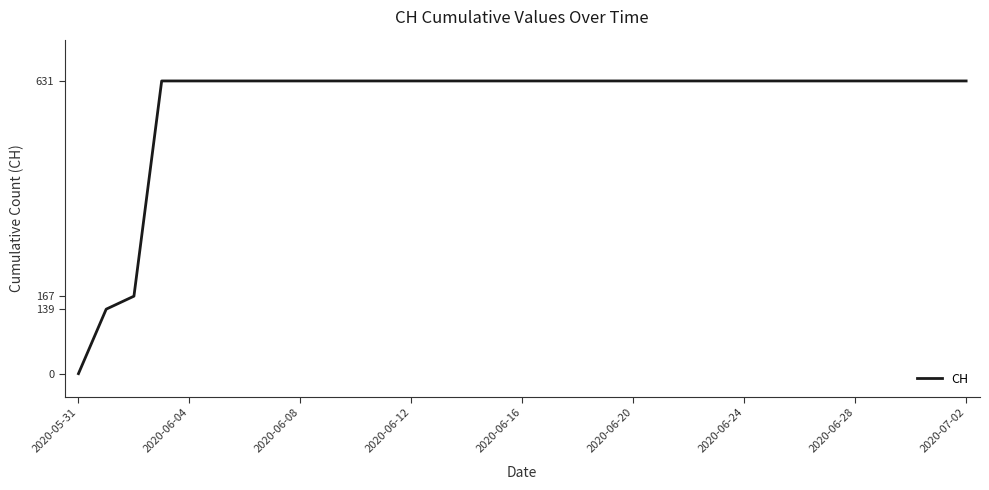

What is the difference between the maximum and minimum values?

631